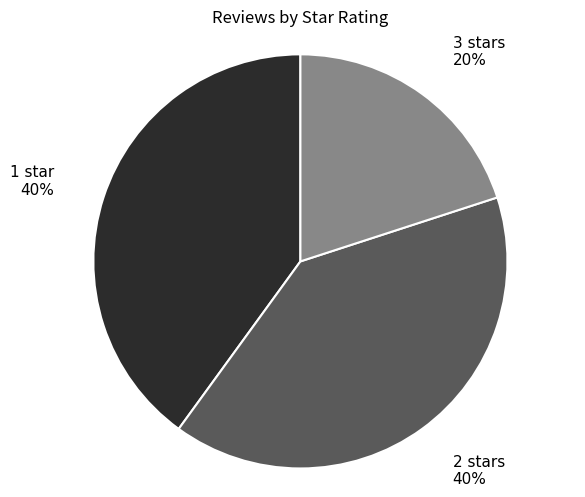

Does any single category account for the majority?

No